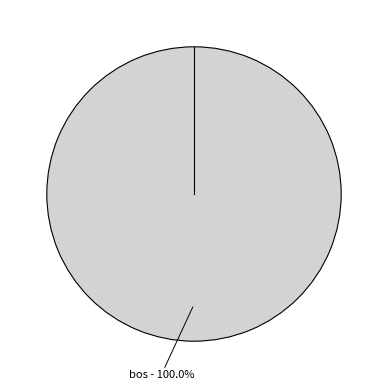

Is there a majority slice in this chart?

Yes